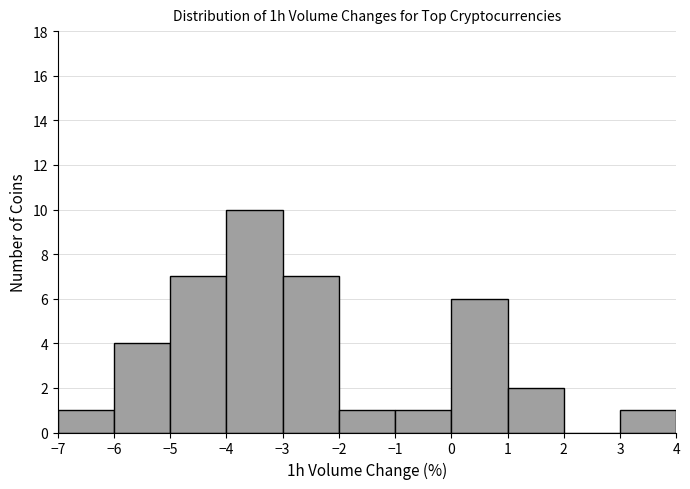

Over which range of the x-axis is the bar tallest?

-4 to -3